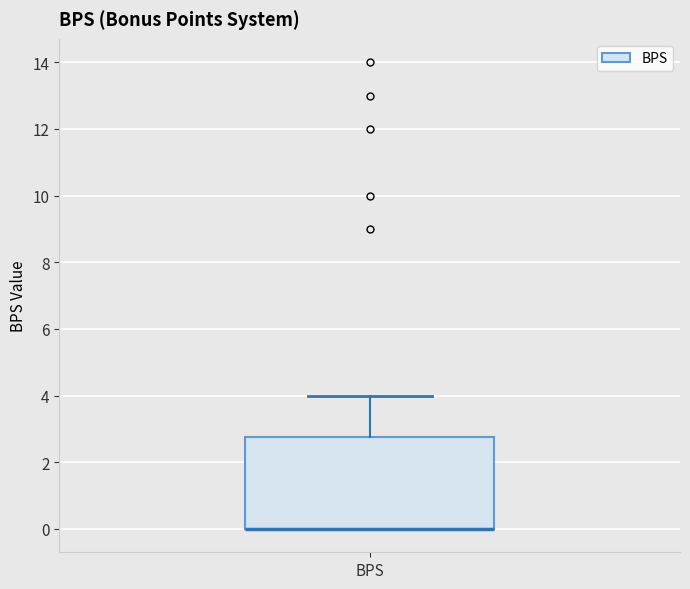

Transcribe this box plot: give where the median line is, the range the box spans, and where the two whiskers end, as read against the y-axis. The values are not printed on the chart, so give them approximately, as read against the axis.

median 0.0 (drawn on the box's lower edge), box 0.0 to 2.8, whiskers 0.0 to 4.0